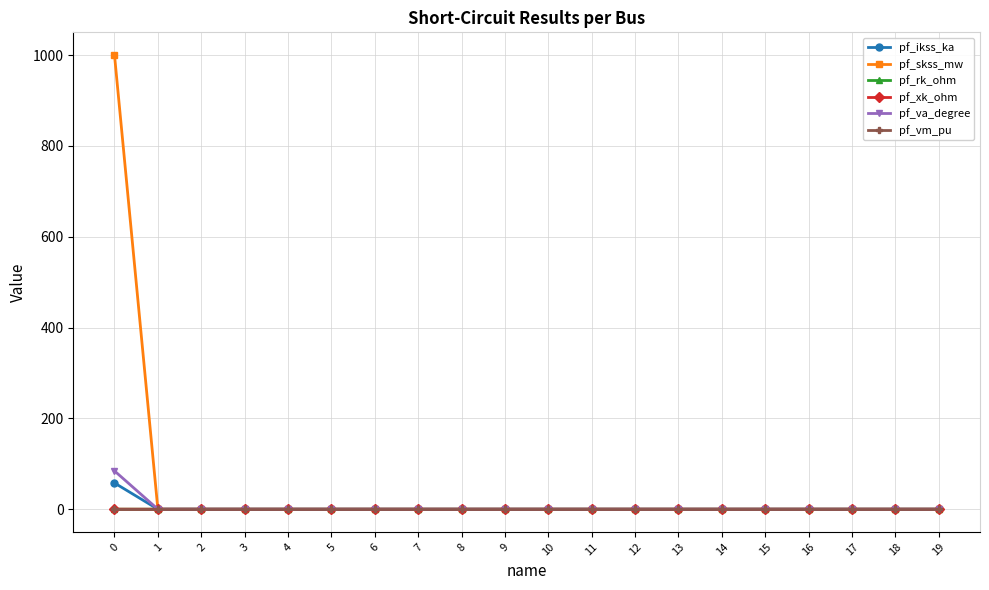

Count the number of categories in the chart.

20